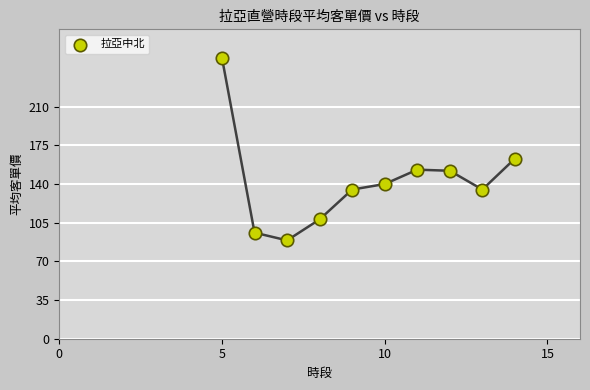

What Y value in the scatter plot is closest to 171?

163